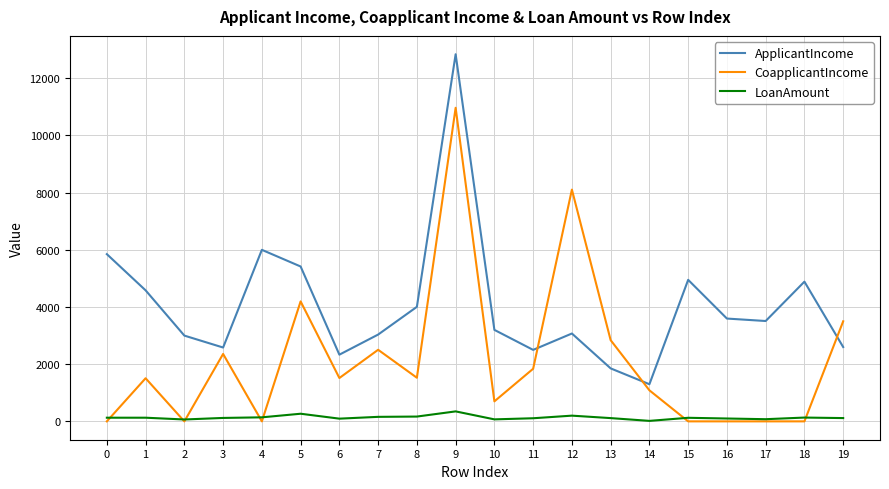

Rank the series by their maximum value, from lowest to highest.

LoanAmount, CoapplicantIncome, ApplicantIncome